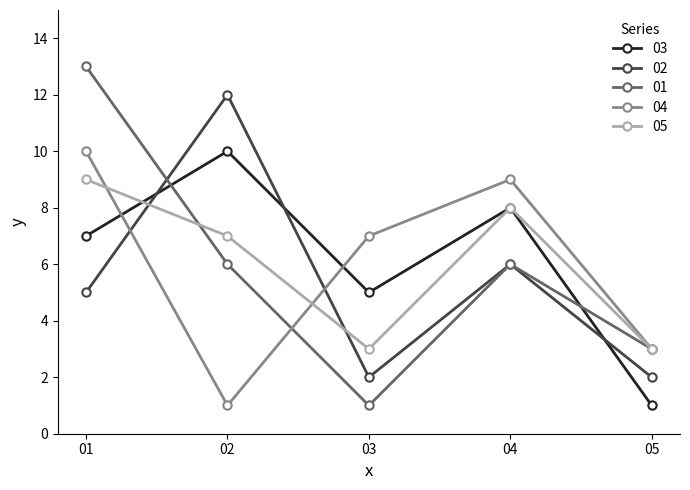

Reading left to right, extract all data points from this chart.

03: 01=7	02=10	03=5	04=8	05=1
02: 01=5	02=12	03=2	04=6	05=2
01: 01=13	02=6	03=1	04=6	05=3
04: 01=10	02=1	03=7	04=9	05=3
05: 01=9	02=7	03=3	04=8	05=3